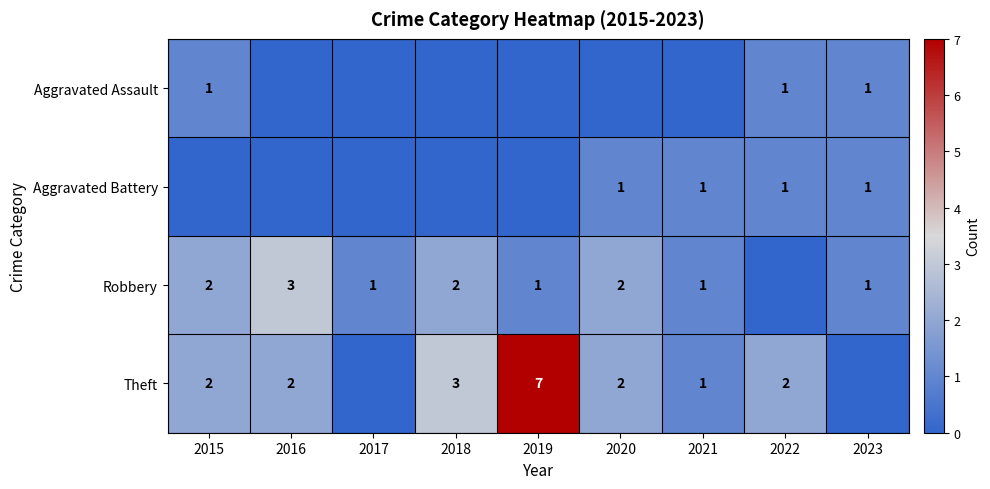

True or false: Robbery has a value of 0 at 2023.

False